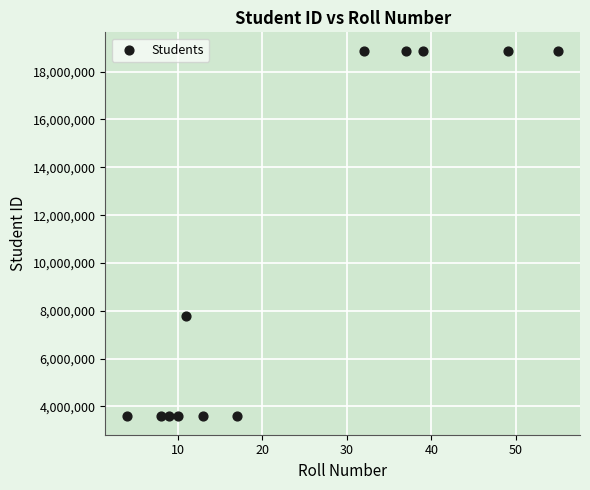

What Y value in the scatter plot is closest to 11231482?

7782745